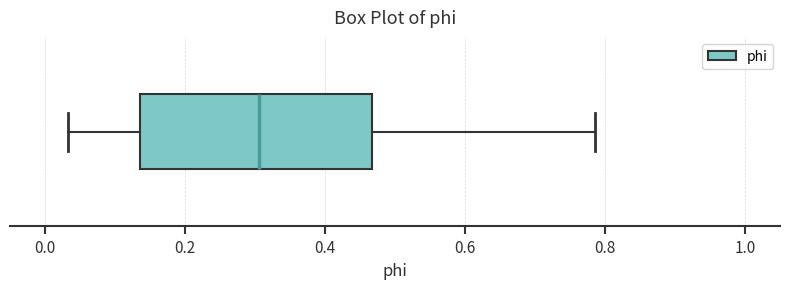

Transcribe this box plot: give where the median line is, the range the box spans, and where the two whiskers end, as read against the x-axis. The values are not printed on the chart, so give them approximately, as read against the axis.

median 0.30, box 0.14 to 0.46, whiskers 0.04 to 0.78